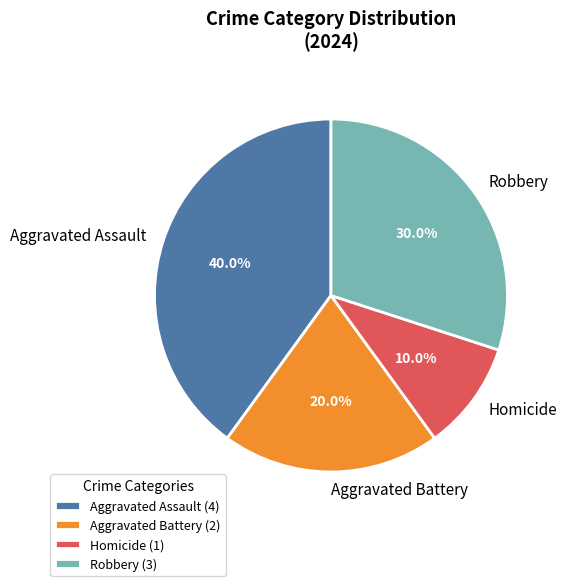

To the nearest percent, what is the combined percentage of Aggravated Assault and Robbery?

70%